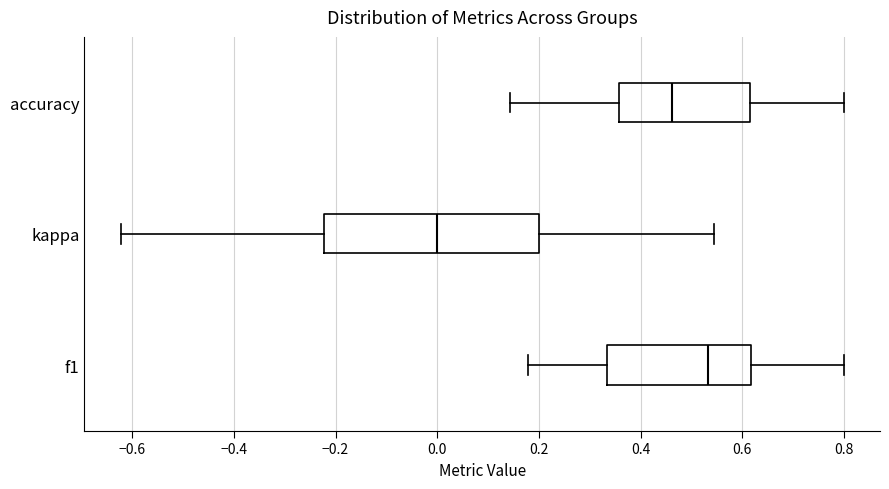

Comparing the boxes themselves (not the whiskers), which one is the widest?

kappa